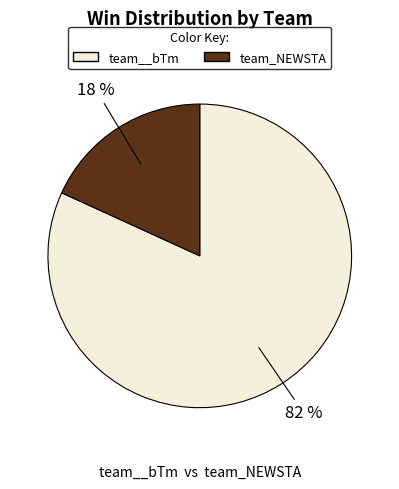

To the nearest percent, what is the difference between the team_NEWSTA and team__bTm slice percentages?

64%